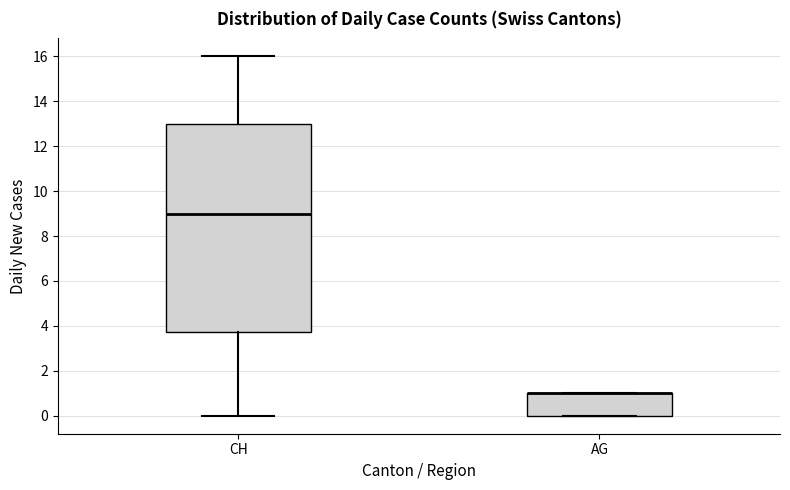

Reading left to right, transcribe this box plot: for each box, give where its median line is, the range the box spans, and where its two whiskers end, as read against the y-axis. The values are not printed on the chart, so give them approximately, as read against the axis.

CH: median 9.0, box 3.8 to 13.0, whiskers 0.0 to 16.0
AG: median 1.0 (drawn on the box's upper edge), box 0.0 to 1.0, whiskers 0.0 to 1.0